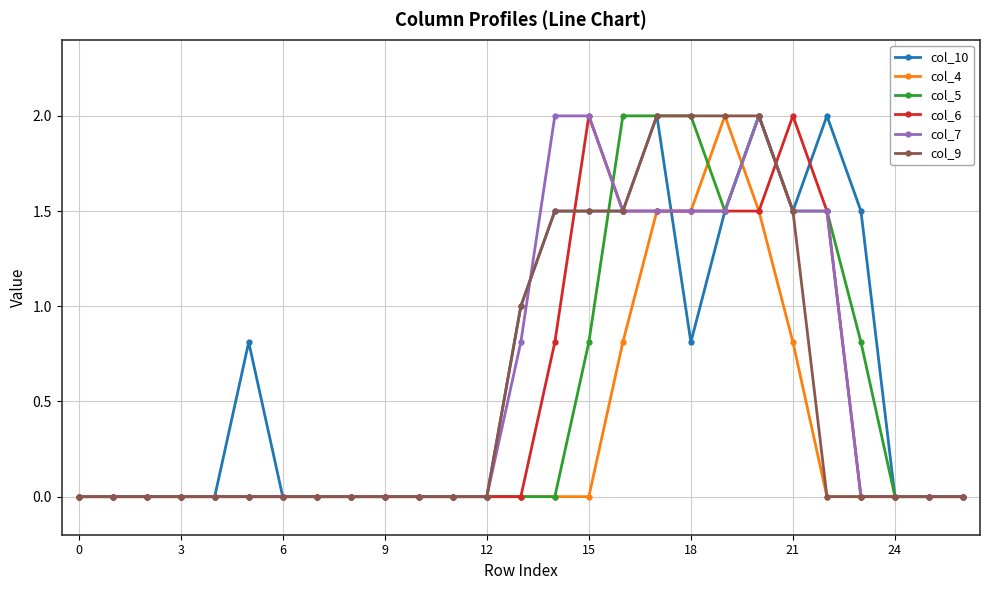

What are all the series names shown in the legend?

col_10, col_4, col_5, col_6, col_7, col_9